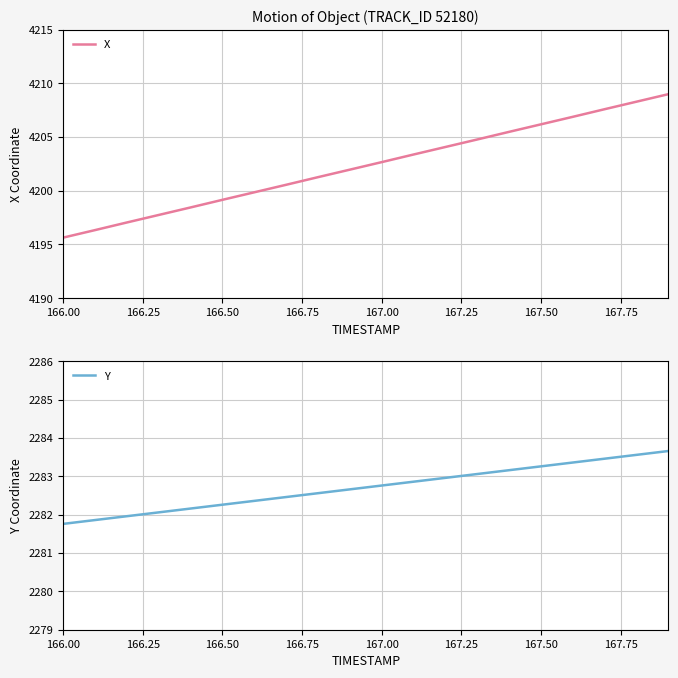

True or false: X and Y cross at least once.

False